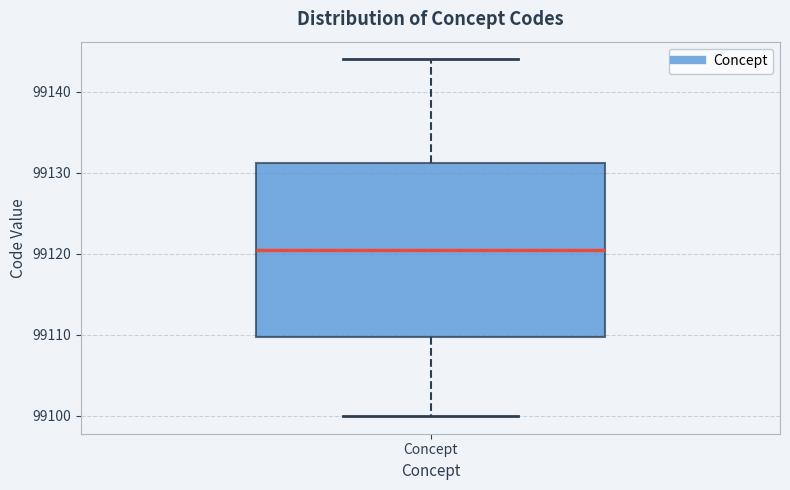

Where does the lower whisker of the box for Concept end on the y-axis? The values are not printed on the chart, so give them approximately, as read against the axis.

99100